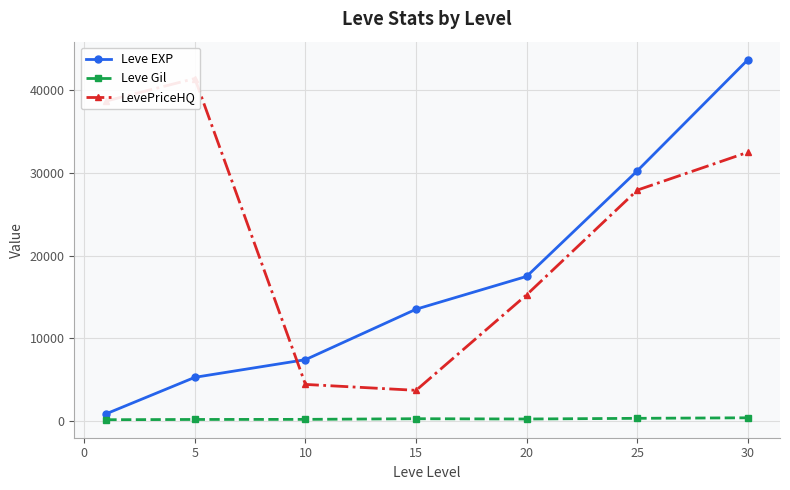

The value of Leve EXP at 25 is 30270.0. True or false?

True